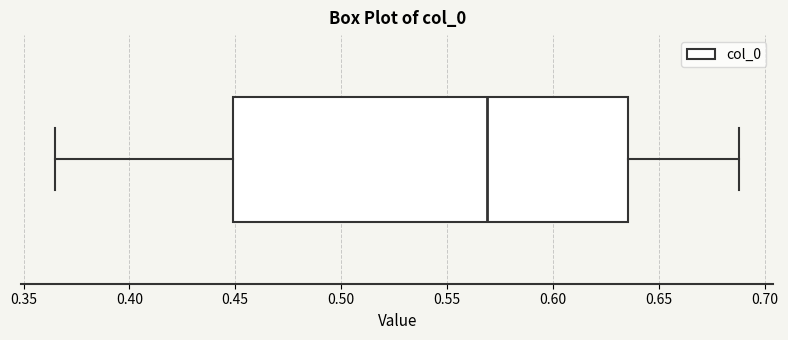

Read this box plot against the x-axis: the position of the median line, the range covered by the box, and the ends of both whiskers. The values are not printed on the chart, so give them approximately, as read against the axis.

median 0.570, box 0.450 to 0.635, whiskers 0.365 to 0.690